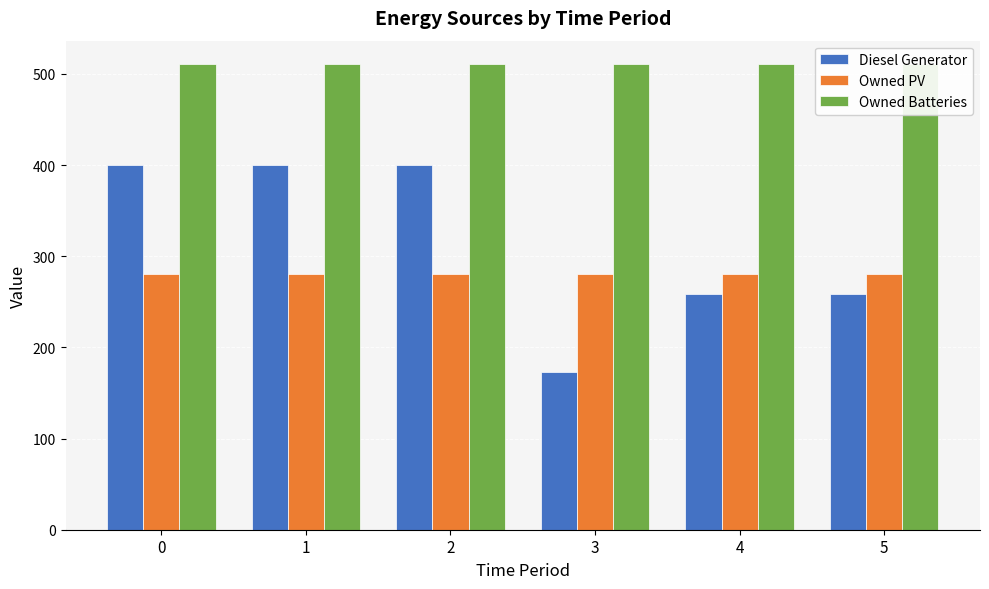

Is it true that Owned PV equals 119 at 5?

False